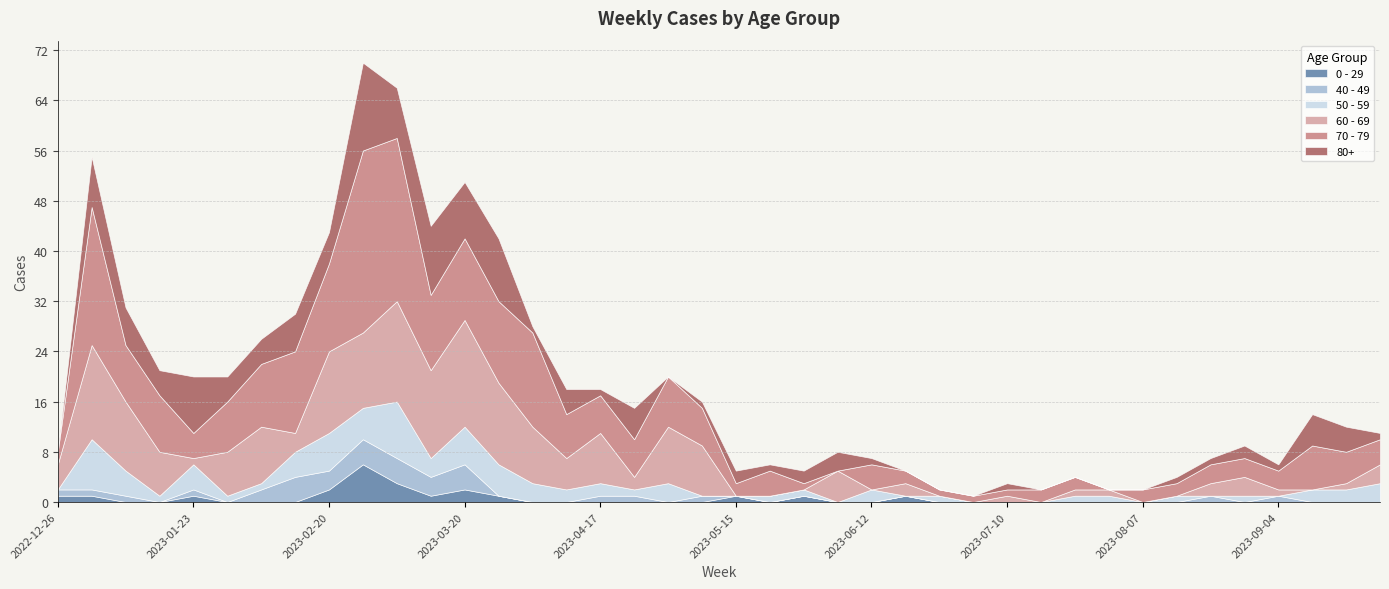

What are all the series names shown in the legend?

0 - 29, 40 - 49, 50 - 59, 60 - 69, 70 - 79, 80+